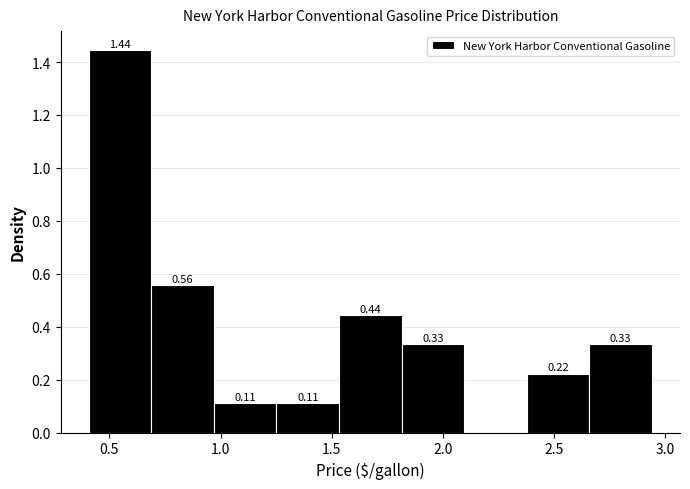

Over which range of the x-axis is the bar tallest?

0.40 to 0.70